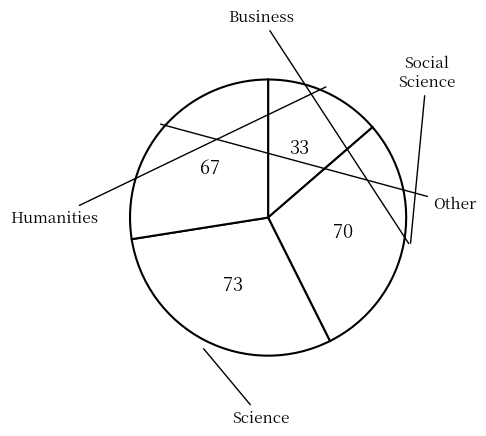

How many segments does this pie chart have?

4